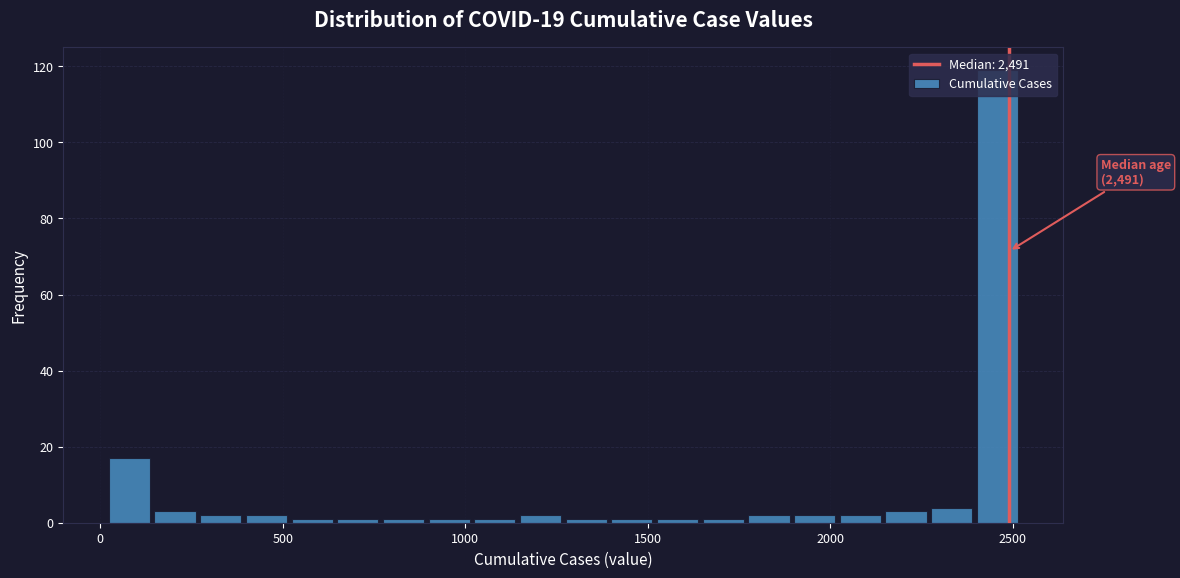

Around what value on the x-axis is the tallest bar? Give the approximate position of its centre, as read against the axis.

2450